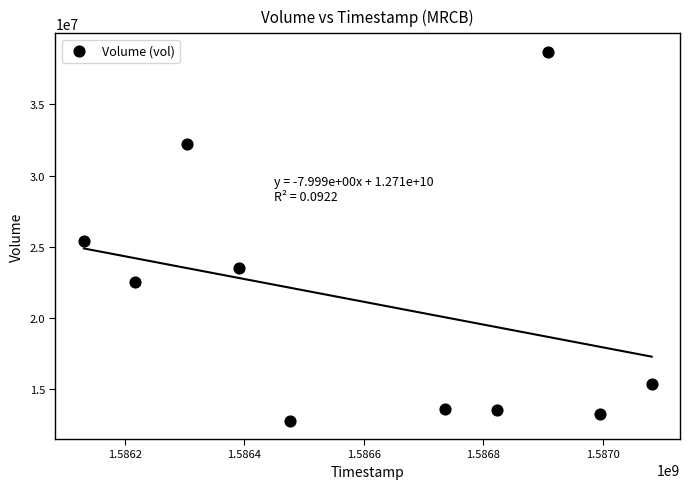

What Y value in the scatter plot is closest to 25736950?

25430700